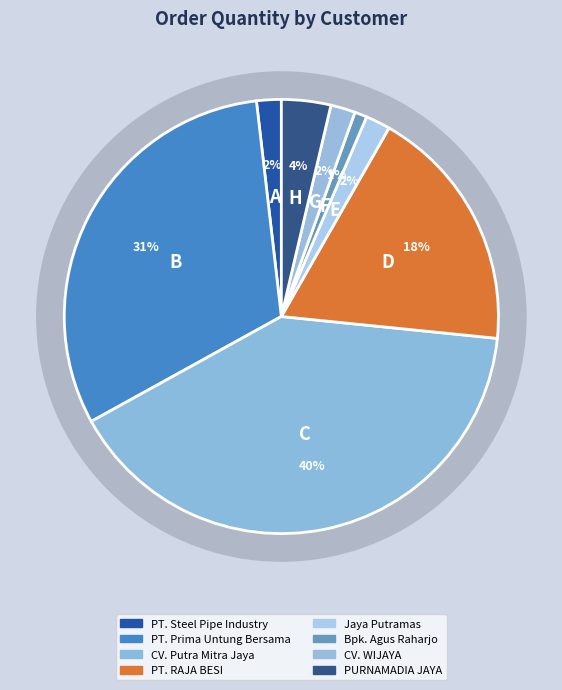

Is there any slice that represents more than half of the pie?

No